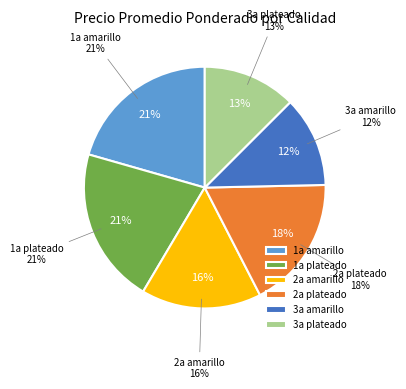

What is the ratio of the value at 21 to the value at 16?

1.3